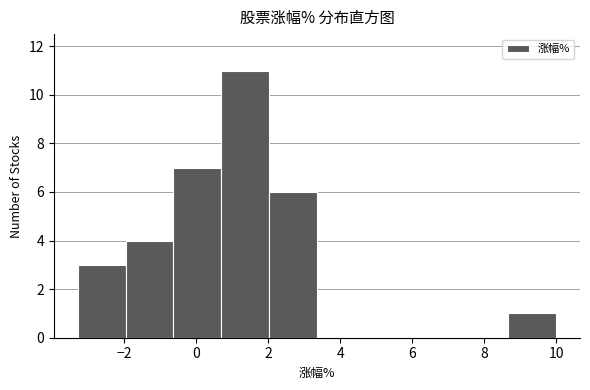

Over which range of the x-axis is the bar tallest?

0.6 to 2.0